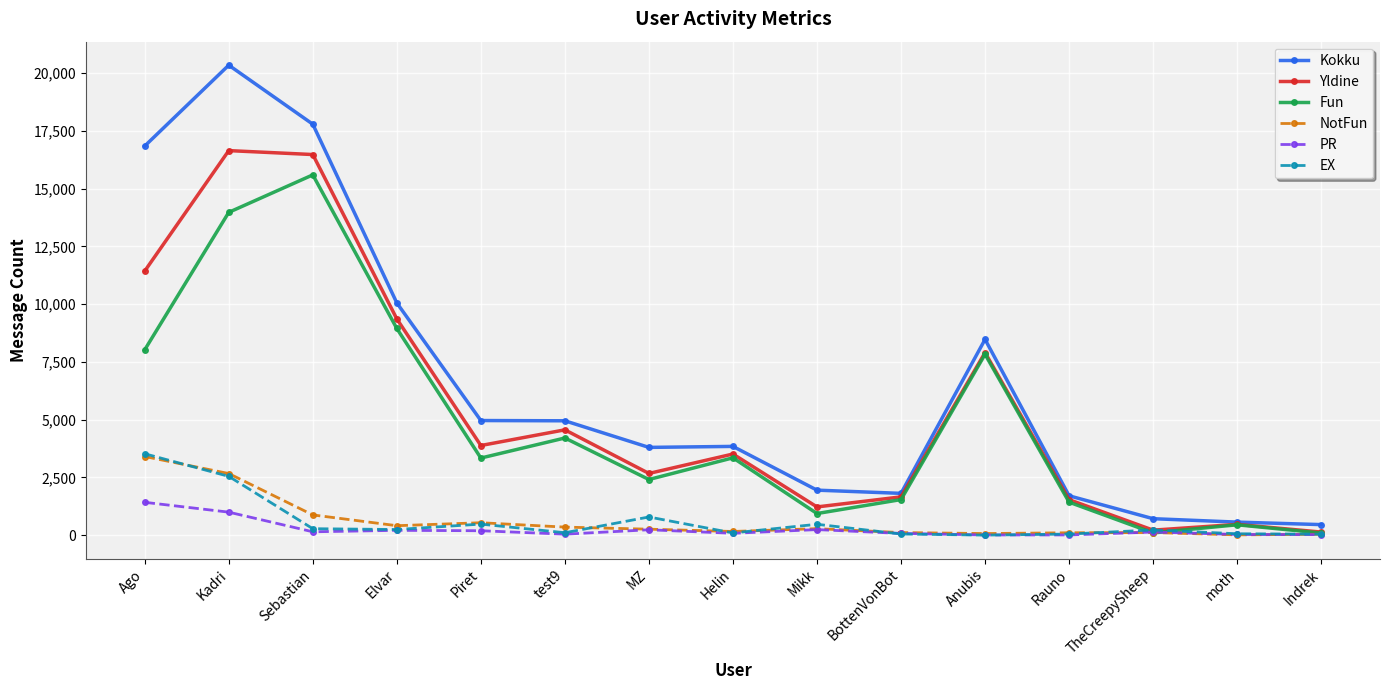

Which category has the highest value across all series?

Kadri